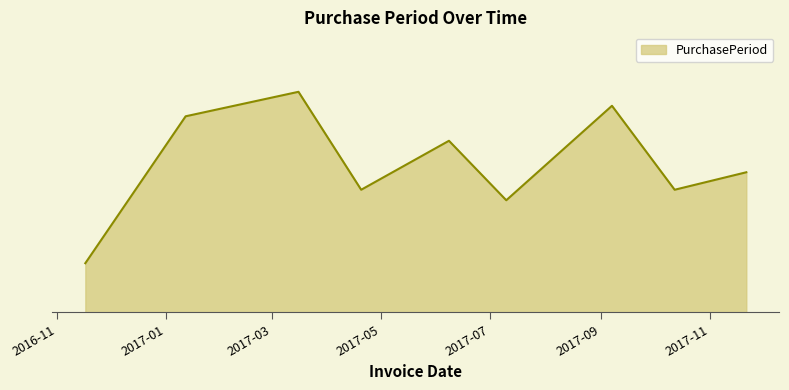

Rank the categories by value from lowest to highest.

2016-11-17, 2017-07-10, 2017-04-20, 2017-10-12, 2017-11-21, 2017-06-08, 2017-01-12, 2017-09-07, 2017-03-16